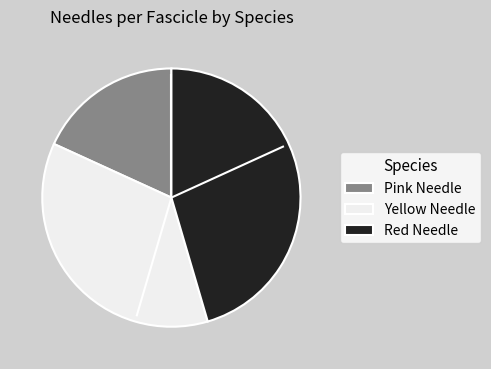

What is the largest slice in the pie chart?

Red Needle